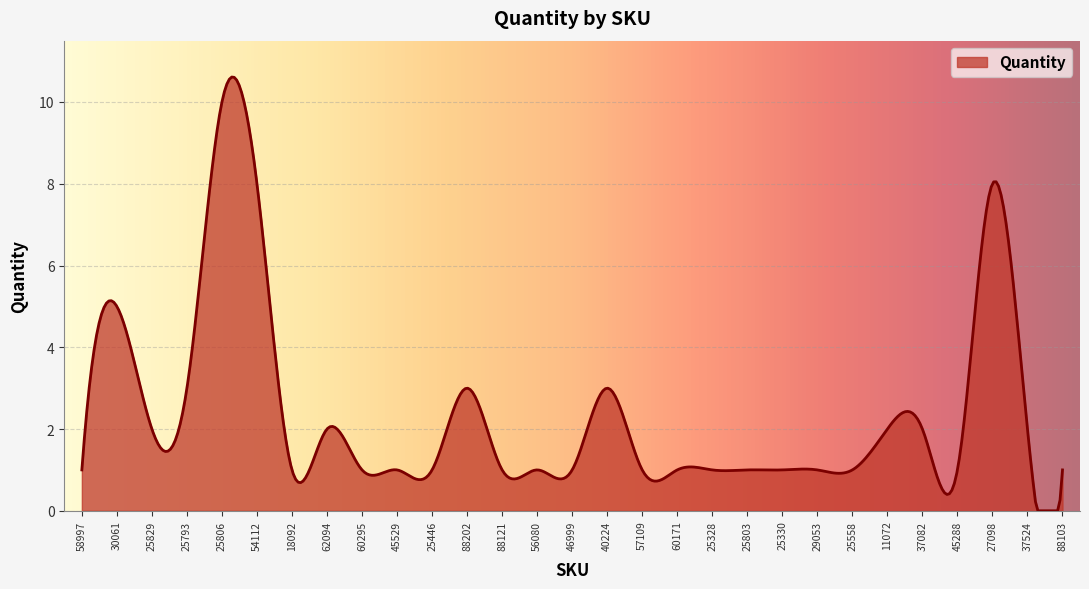

What is the difference between the maximum and minimum values?

10.6